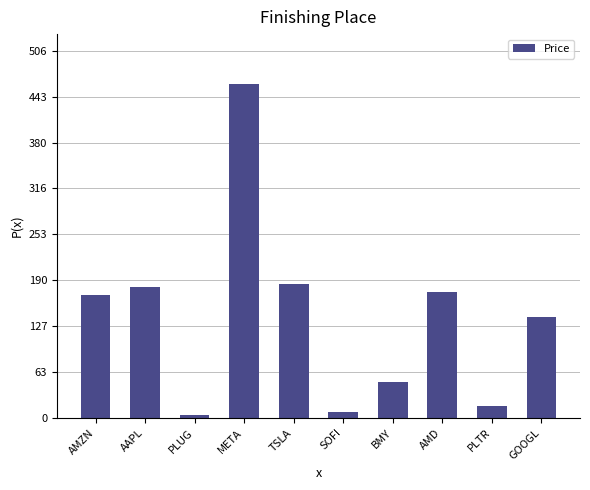

At which label does the data first exceed 169?

AMZN